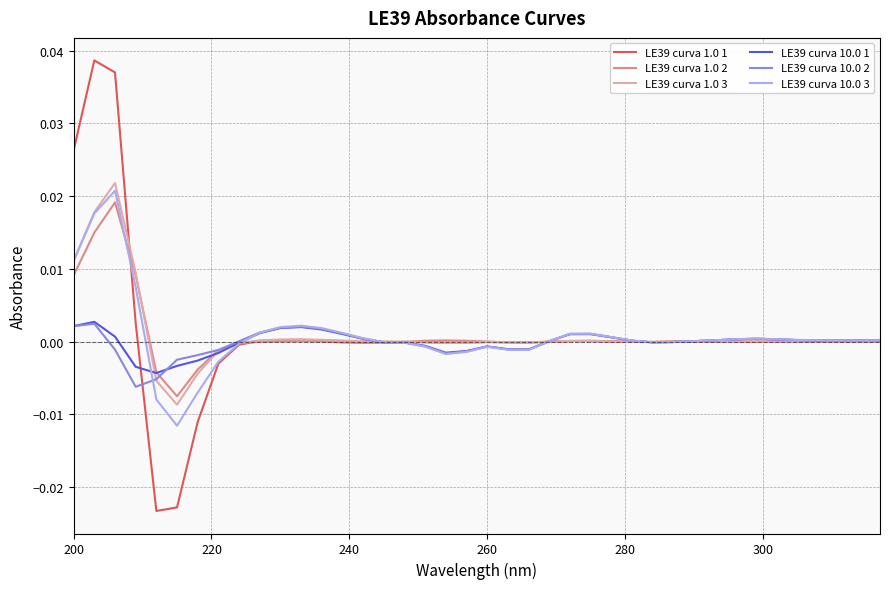

Which series has the widest spread of values?

LE39 curva 1.0 1